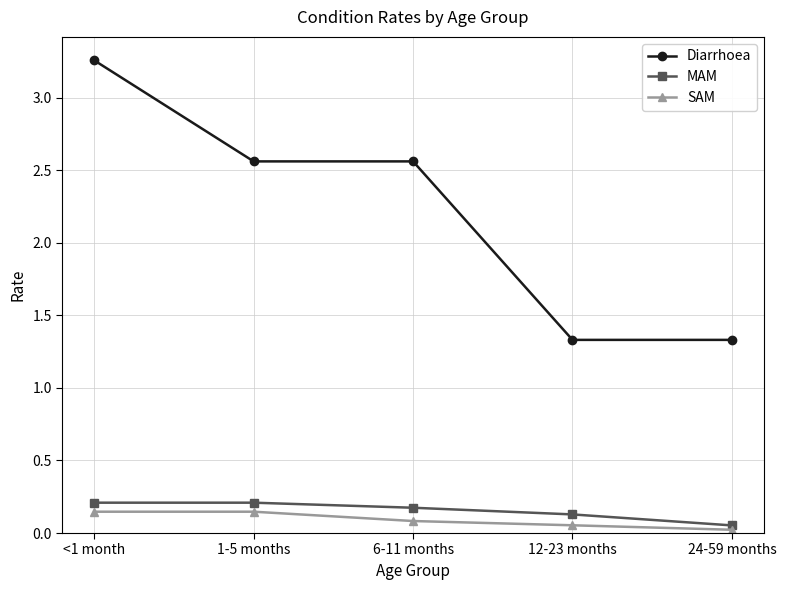

What is the sum of the SAM values at 6-11 months and <1 month?

0.2